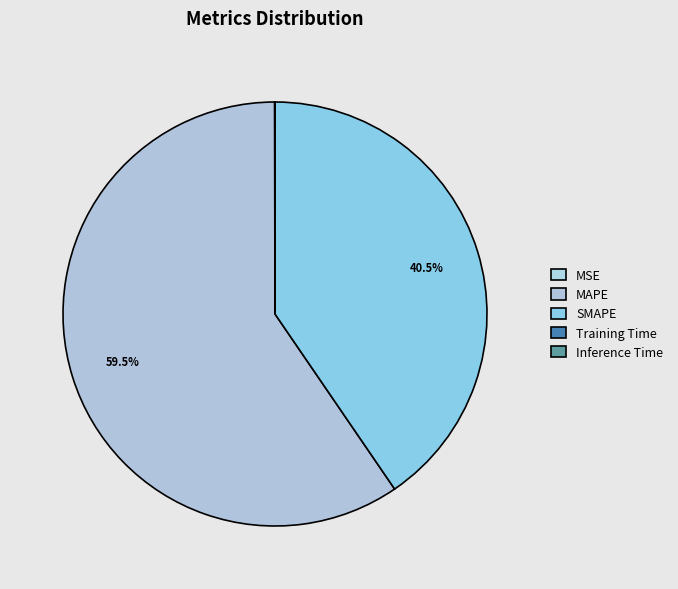

What is the total percentage of MSE and SMAPE?

40.5%